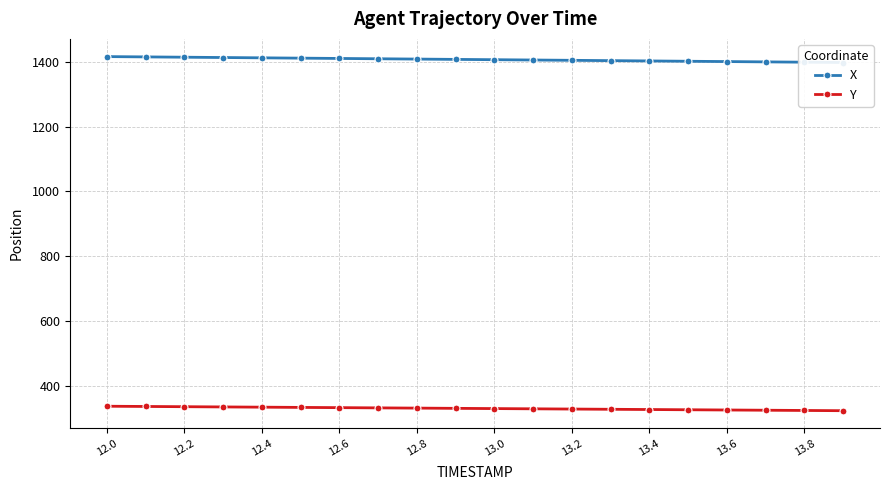

What is the value of the X point at the 1st from the left?

1416.7